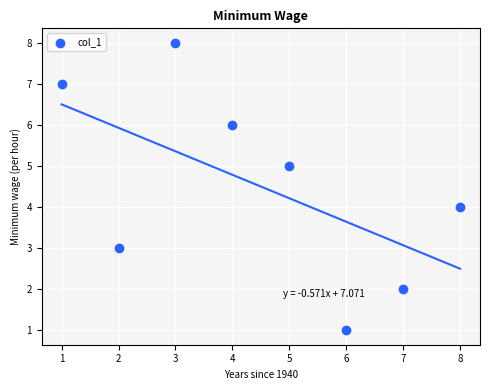

What is the range of X values (max minus min)?

7